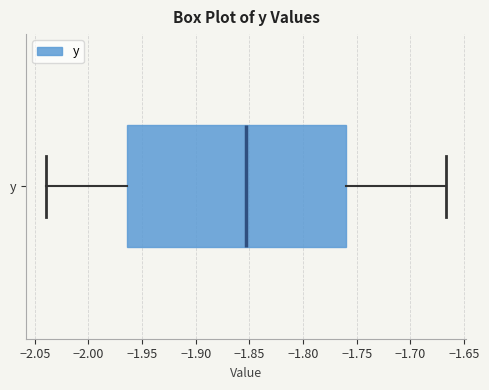

Read this box plot against the x-axis: the position of the median line, the range covered by the box, and the ends of both whiskers. The values are not printed on the chart, so give them approximately, as read against the axis.

median -1.855, box -1.965 to -1.760, whiskers -2.040 to -1.665